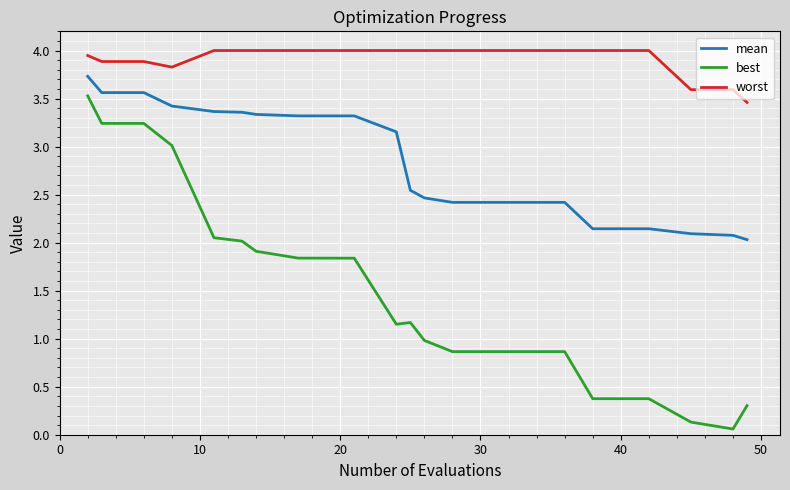

Which series has the widest spread of values?

best